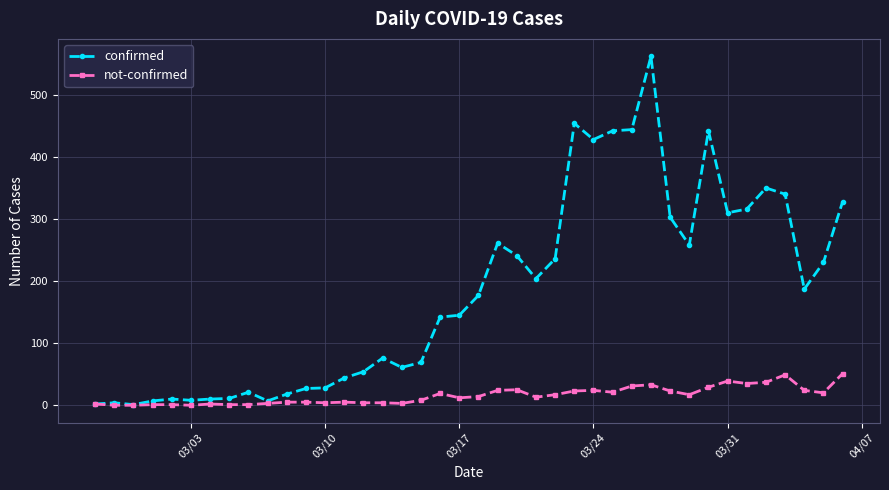

What is the sum of all not-confirmed values?

629